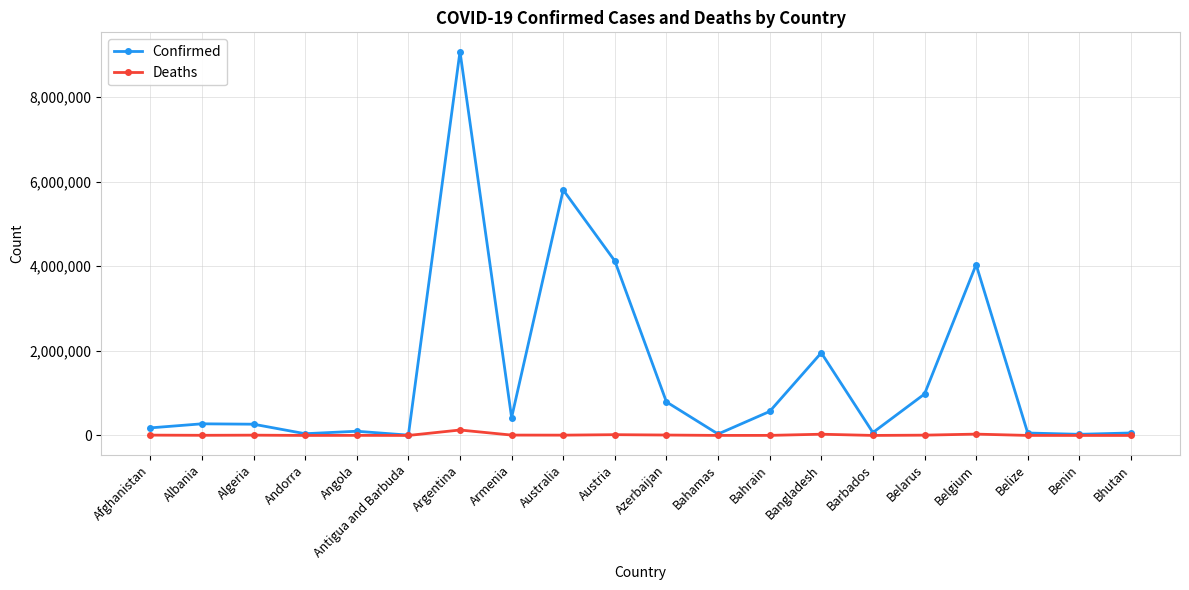

The value of Deaths at Albania is 3496. True or false?

True